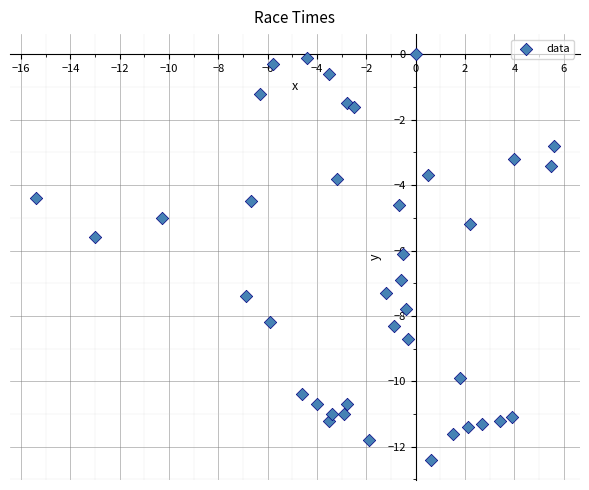

What is the range of X values (max minus min)?

21.0